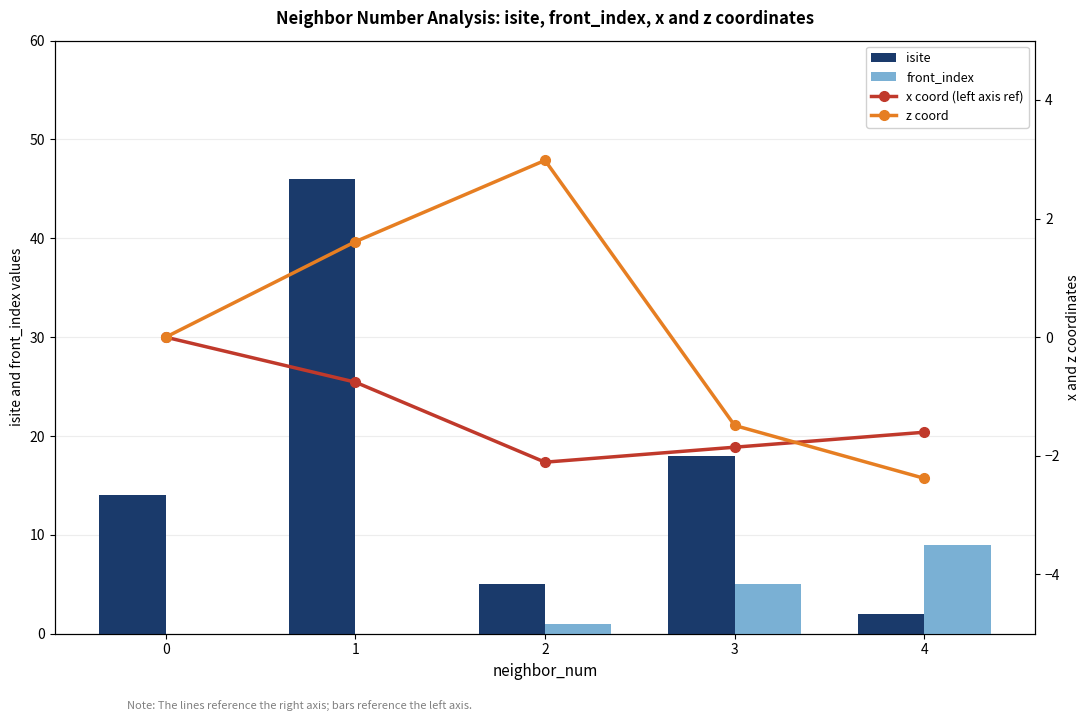

List the series in order of their peak value, lowest first.

x coord (left axis ref), z coord, front_index, isite